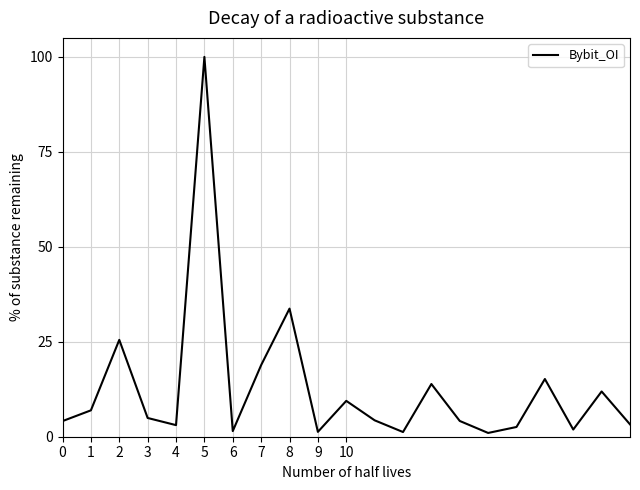

What is the difference between the maximum and minimum values?

99.0